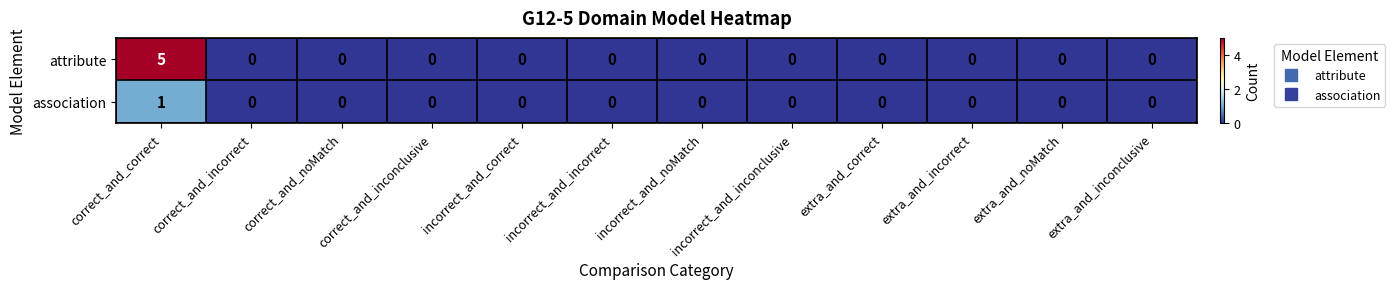

Which series has the largest range (max minus min)?

attribute